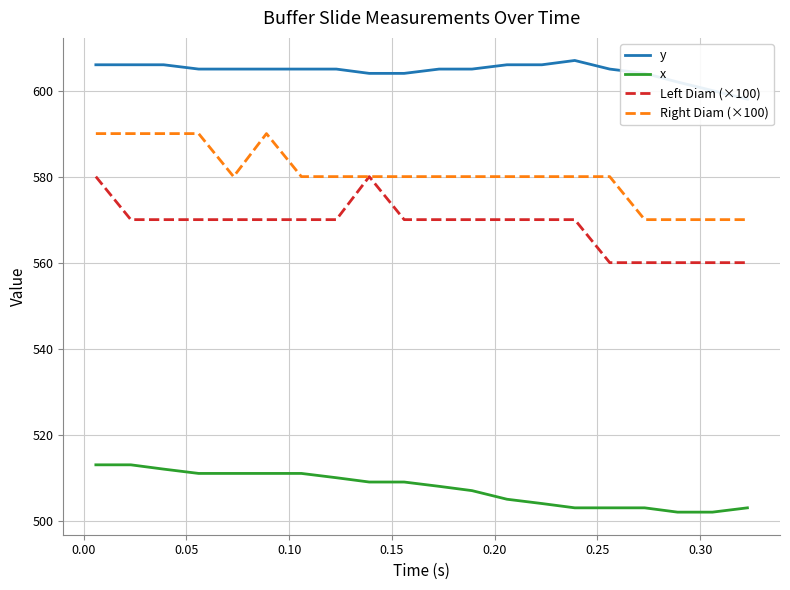

True or false: Right Diam (×100) and x intersect in this chart.

False